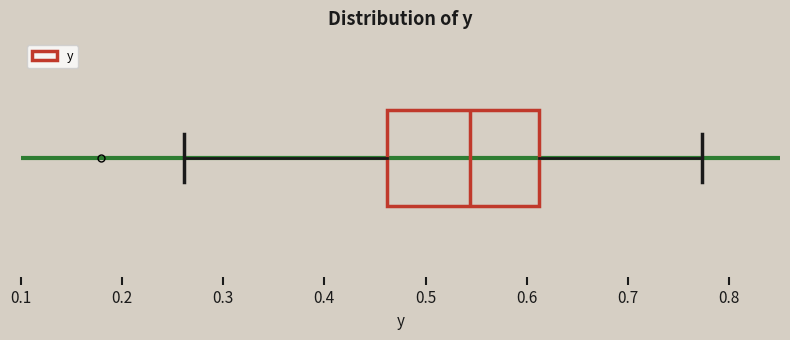

Transcribe this box plot: give where the median line is, the range the box spans, and where the two whiskers end, as read against the x-axis. The values are not printed on the chart, so give them approximately, as read against the axis.

median 0.54, box 0.46 to 0.61, whiskers 0.26 to 0.77